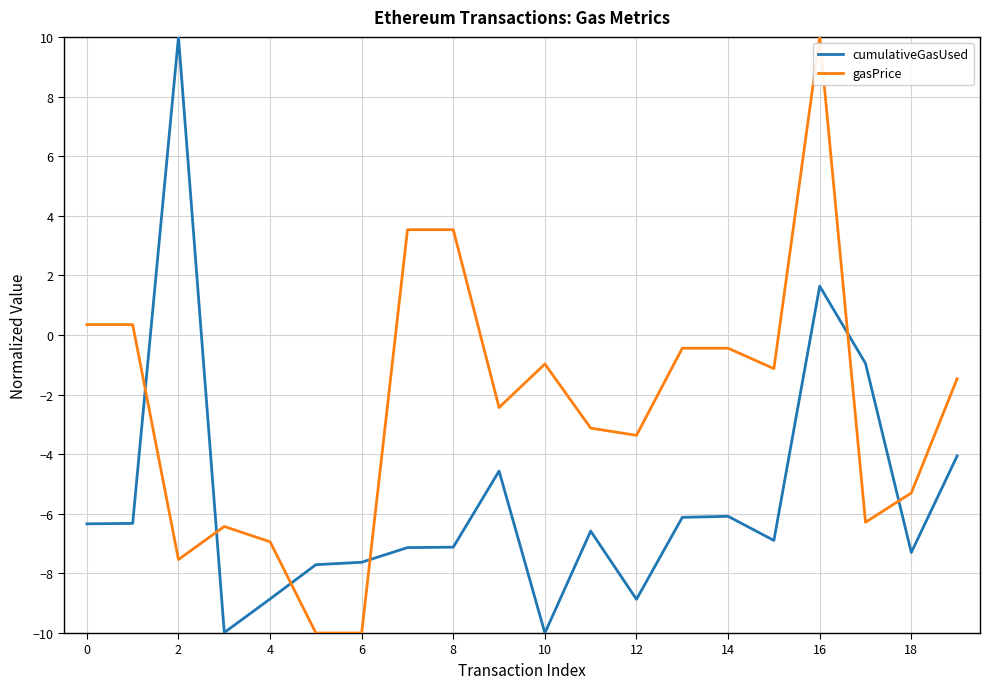

What is the highest value of the cumulativeGasUsed series?

10.0